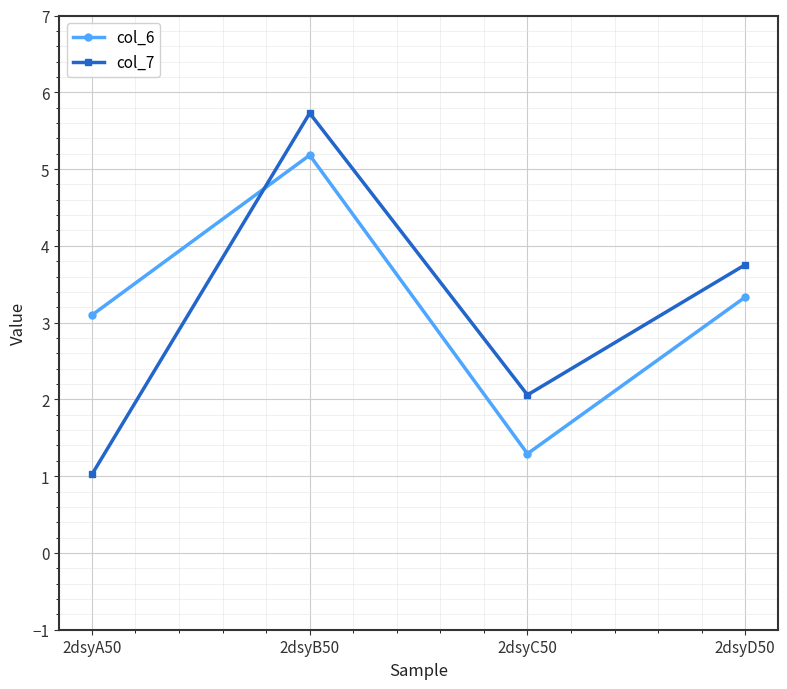

What is the difference between the col_6 values at 2dsyC50 and 2dsyB50?

3.9